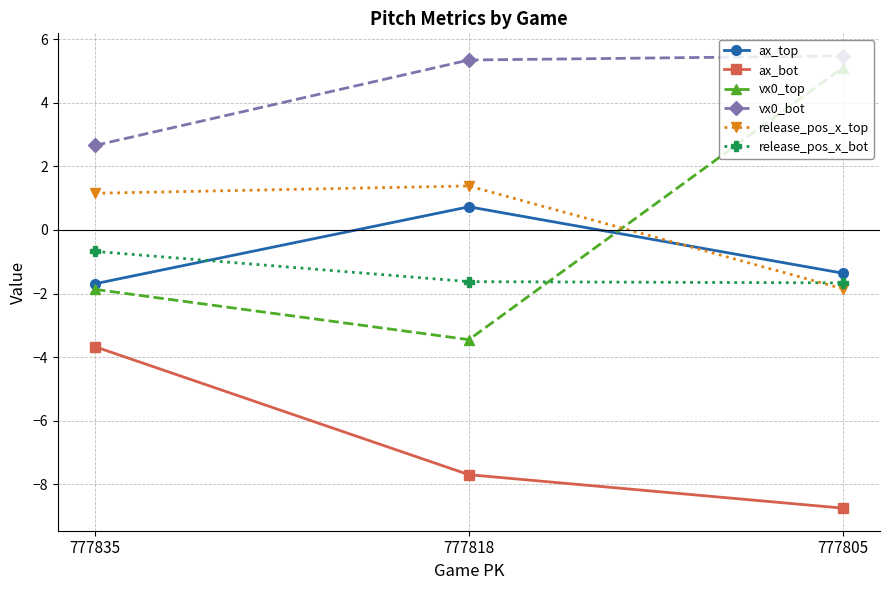

At which category does the chart reach its minimum across all series?

777805